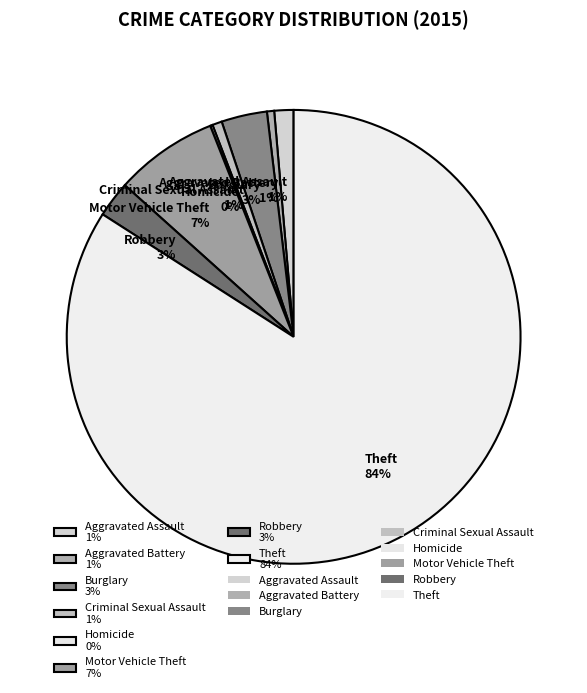

Which category has the biggest portion of the pie?

Theft